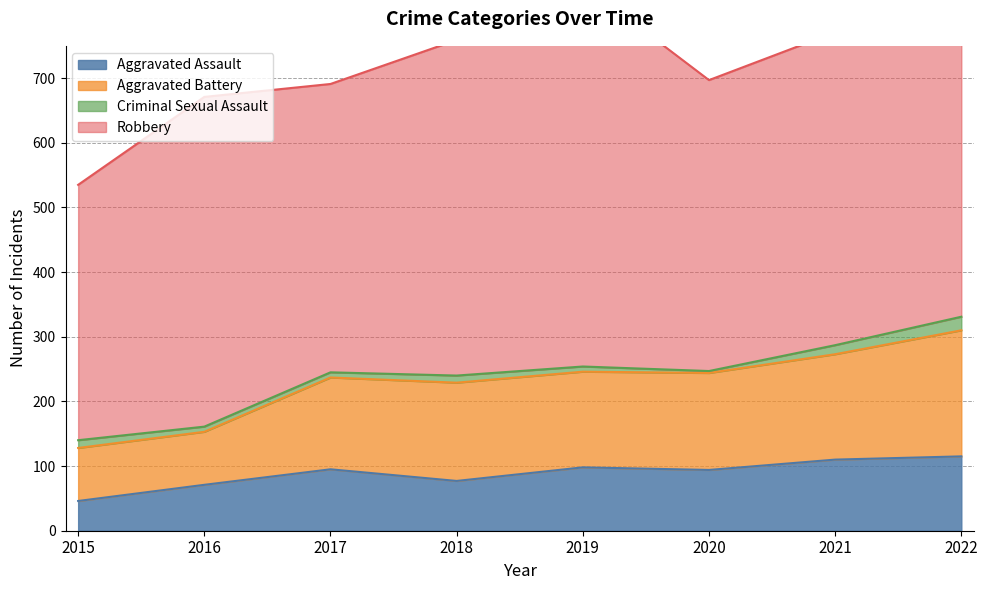

Is it true that Aggravated Assault equals 115 at 2022?

True